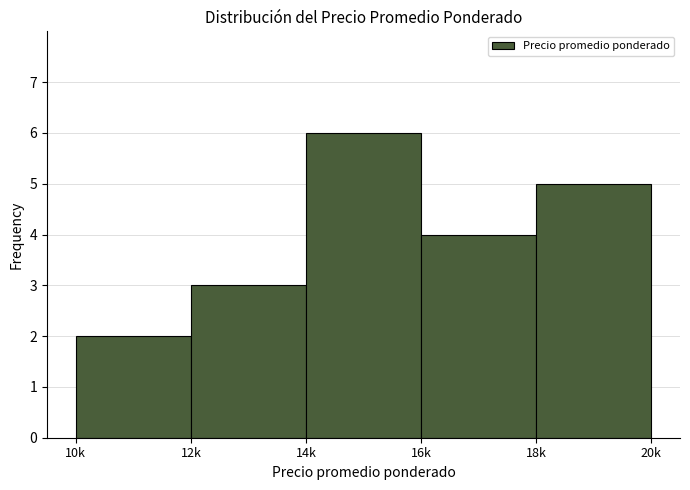

Reading left to right, list all the values displayed in this chart.

10k=2	12k=3	14k=6	16k=4	18k=5